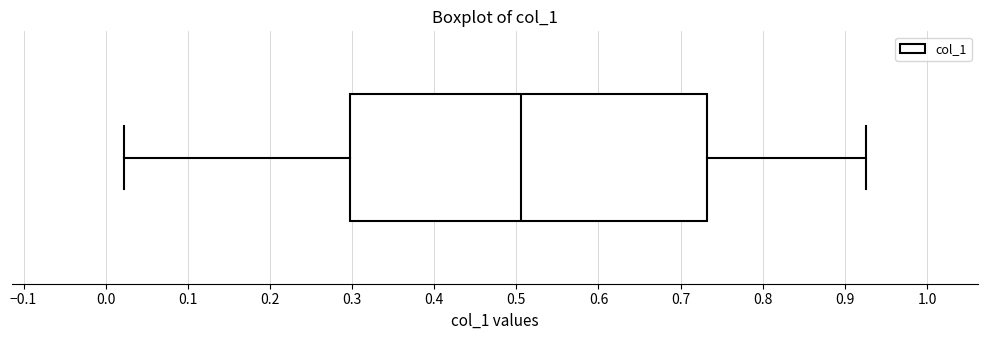

Transcribe this box plot: give where the median line is, the range the box spans, and where the two whiskers end, as read against the x-axis. The values are not printed on the chart, so give them approximately, as read against the axis.

median 0.51, box 0.30 to 0.73, whiskers 0.02 to 0.93